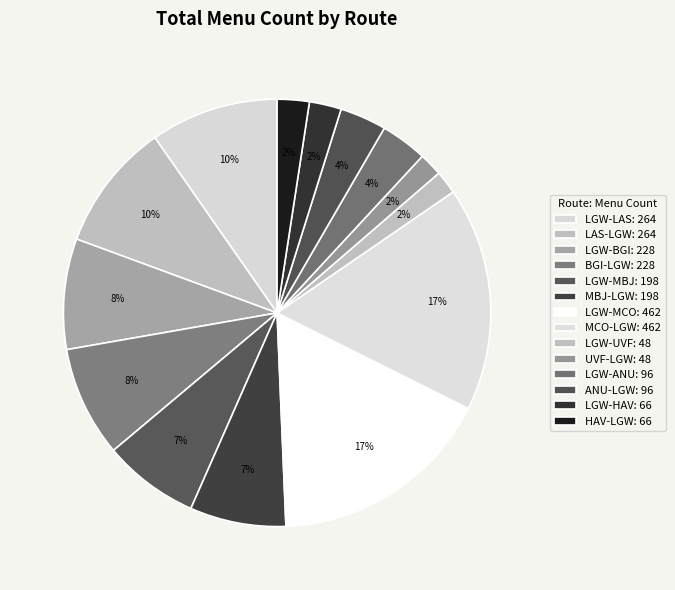

To the nearest percent, what percentage of the pie is MCO-LGW?

17%